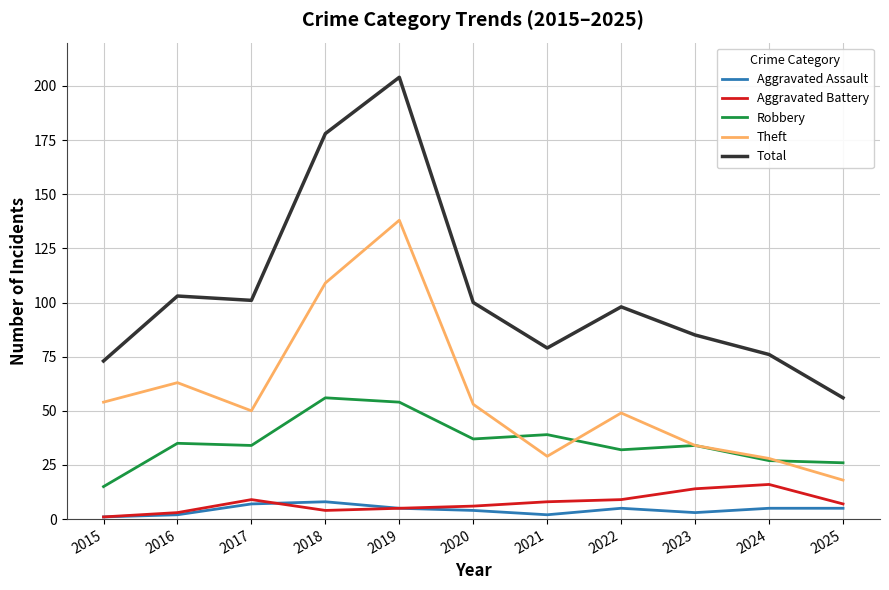

True or false: Robbery has a value of 62 at 2020.

False